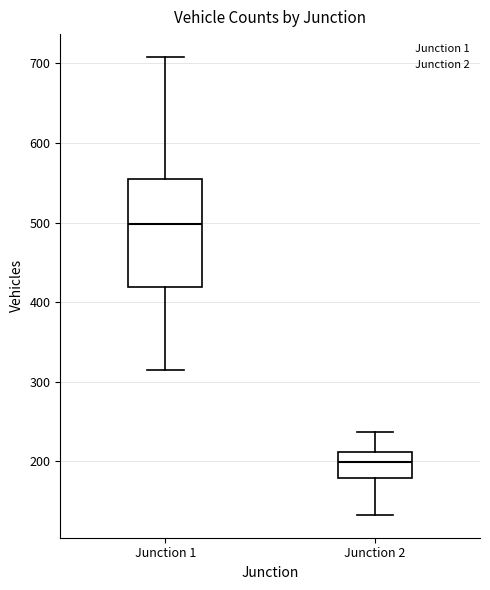

Where is the upper edge of the box for Junction 2 on the y-axis? The values are not printed on the chart, so give them approximately, as read against the axis.

210